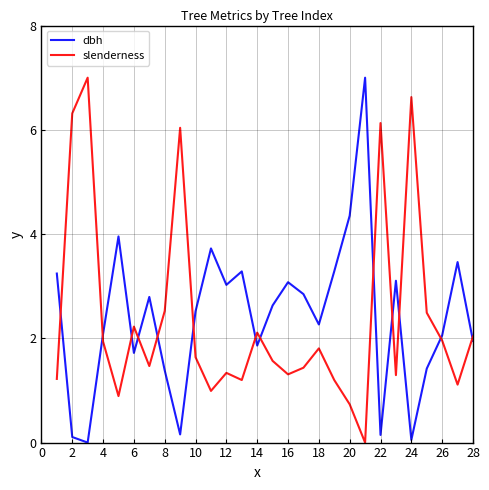

What are all the series names shown in the legend?

dbh, slenderness